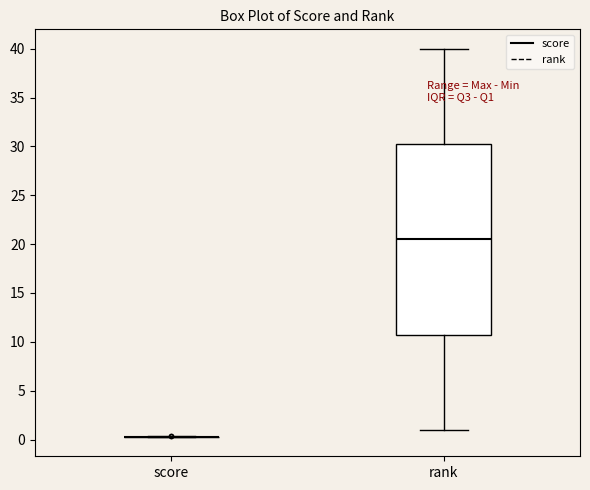

Reading left to right, read every box against the y-axis: the position of its median line, the range the box covers, and the ends of its whiskers. The values are not printed on the chart, so give them approximately, as read against the axis.

score: box collapsed to a line at 0.5, whiskers 0.5 to 0.5
rank: median 20.5, box 11.0 to 30.5, whiskers 1.0 to 40.0